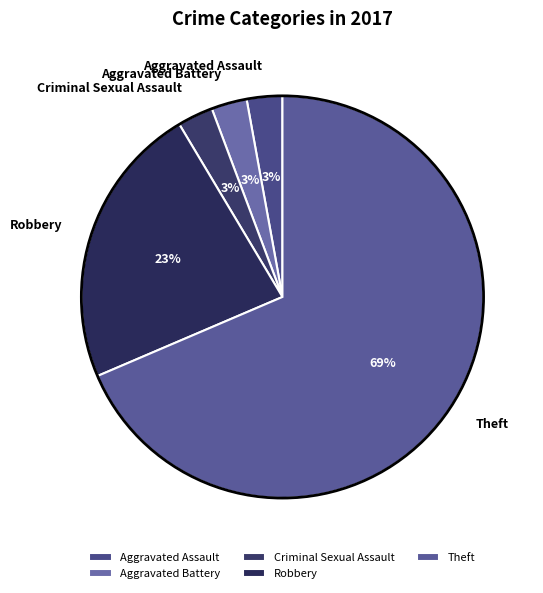

What percentage is the Criminal Sexual Assault slice, to the nearest percent?

3%